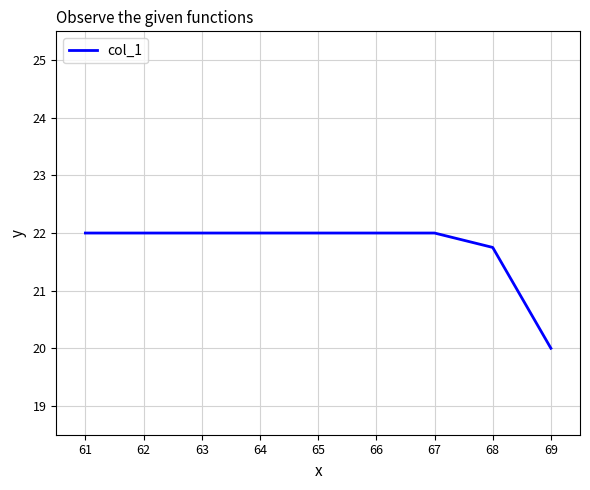

True or false: the data shows 22.0 at 61.

True